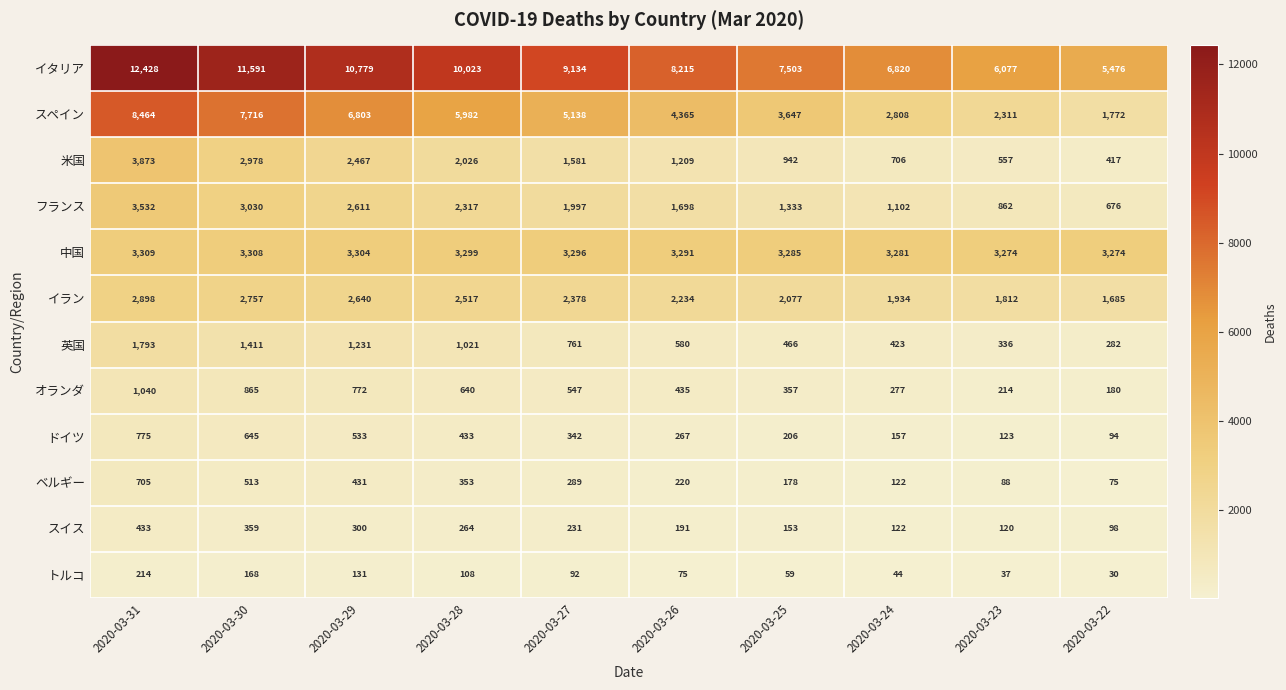

What is the smallest value displayed?

30